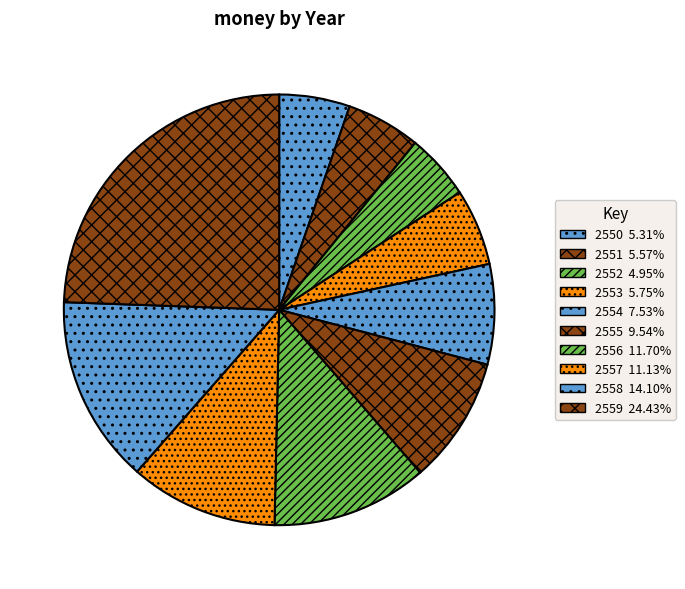

Is 2553 the majority of the pie?

No